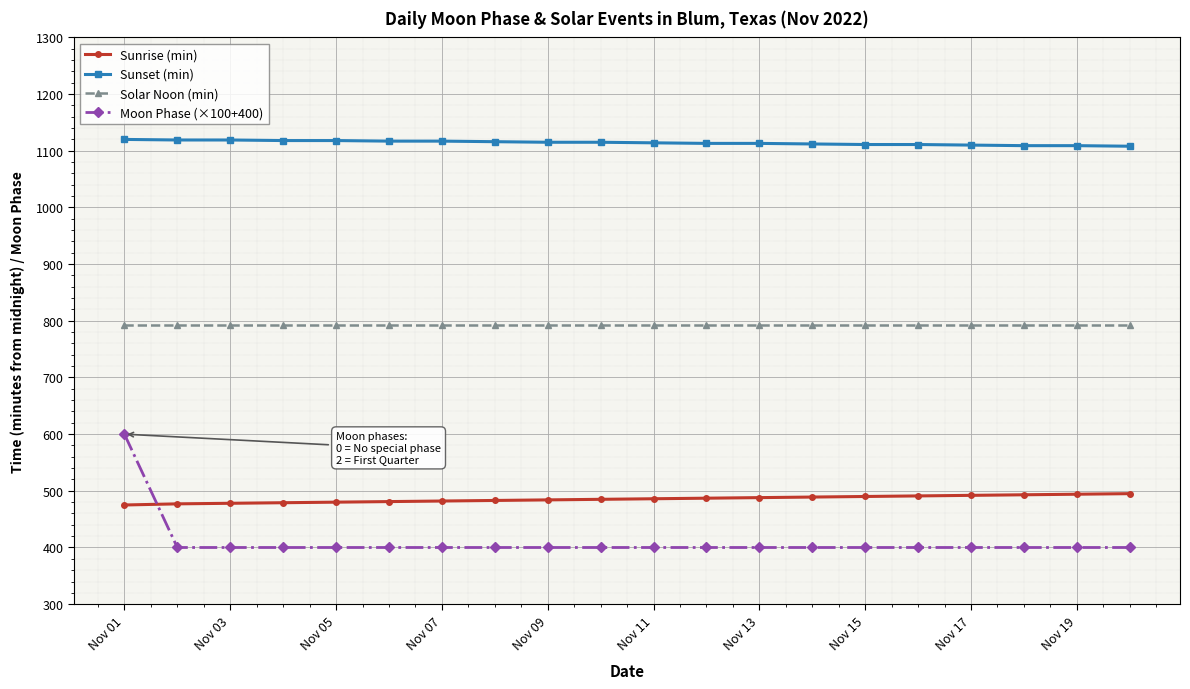

Which series has the largest range (max minus min)?

Moon Phase (×100+400)